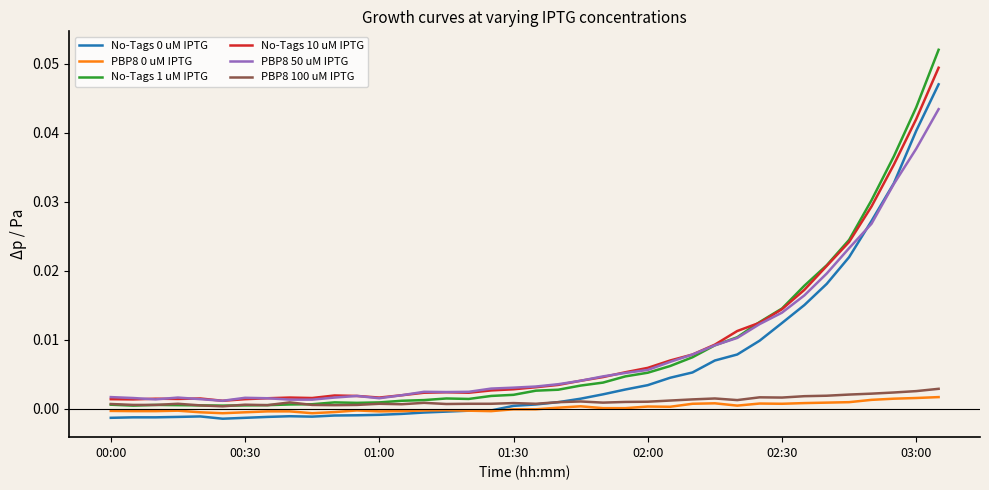

True or false: PBP8 0 uM IPTG and No-Tags 1 uM IPTG intersect in this chart.

False